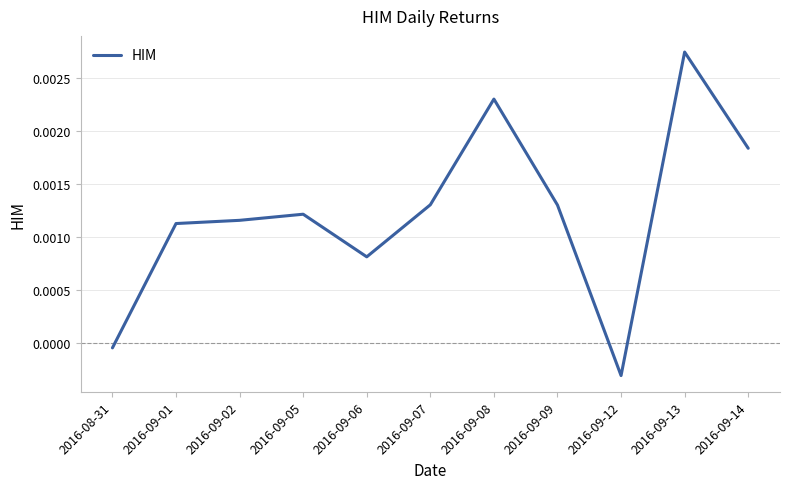

What position from the right is 2016-09-13?

2